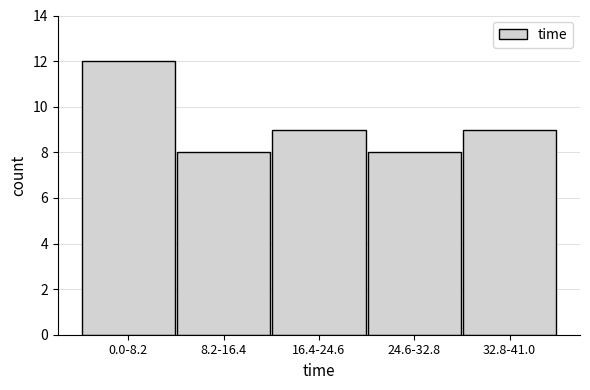

Reading right to left, extract all data points from this chart.

9	8	9	8	12